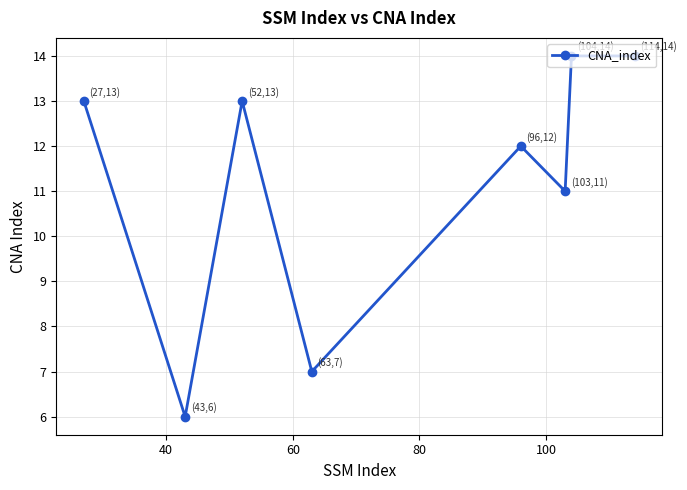

How many points are lower than both their immediate neighbors (excluding endpoints)?

3